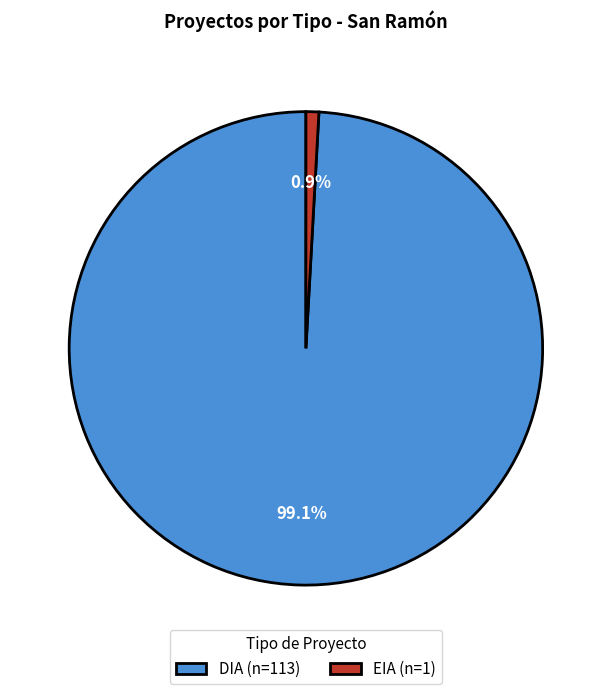

How many slices are in this pie chart?

2